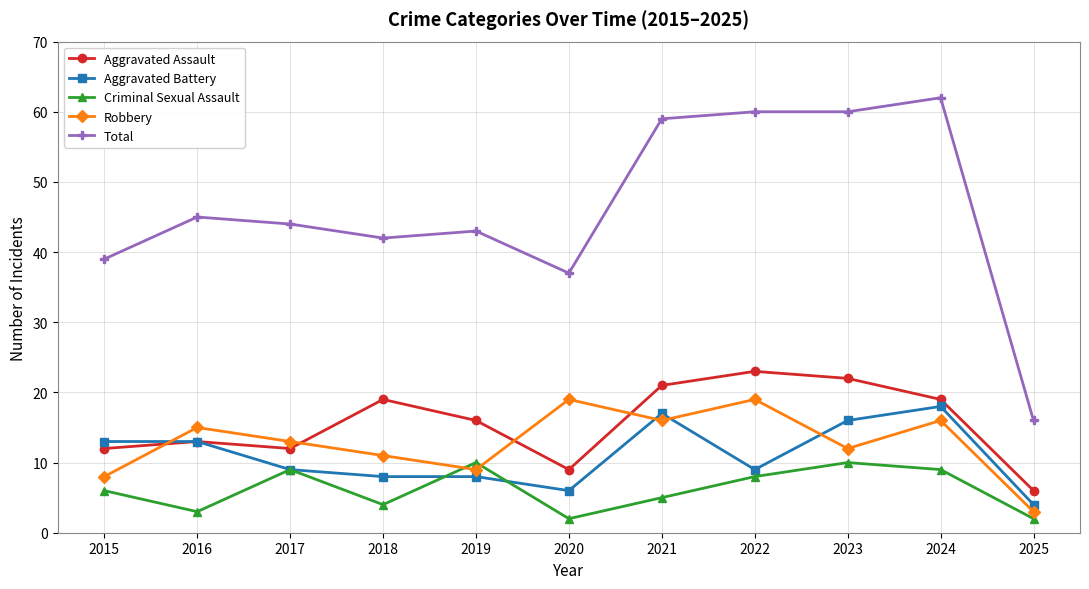

The value of Robbery at 2021 is 16. True or false?

True